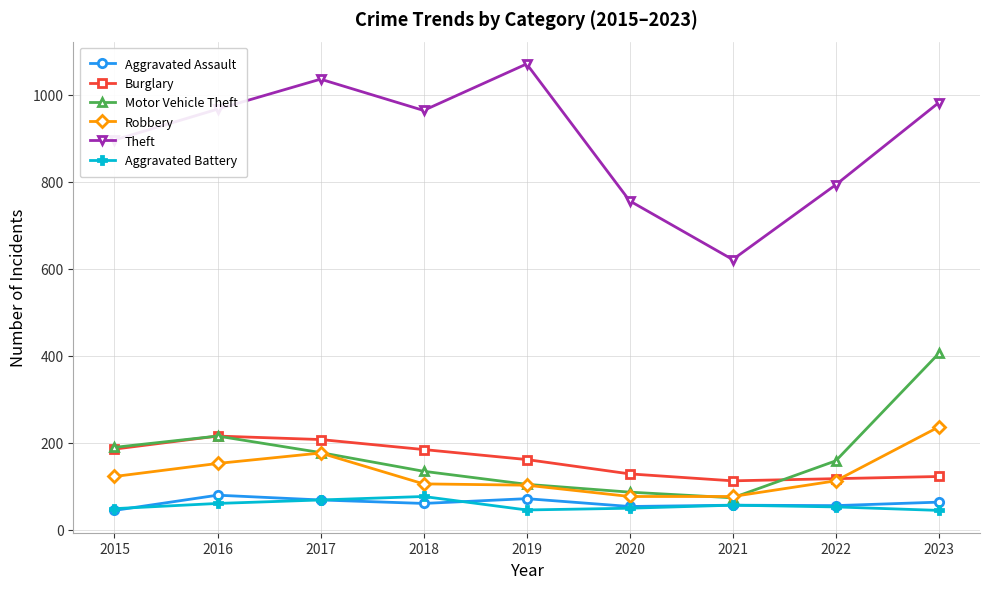

What is the value of the Aggravated Battery point at the 9th from the left?

44